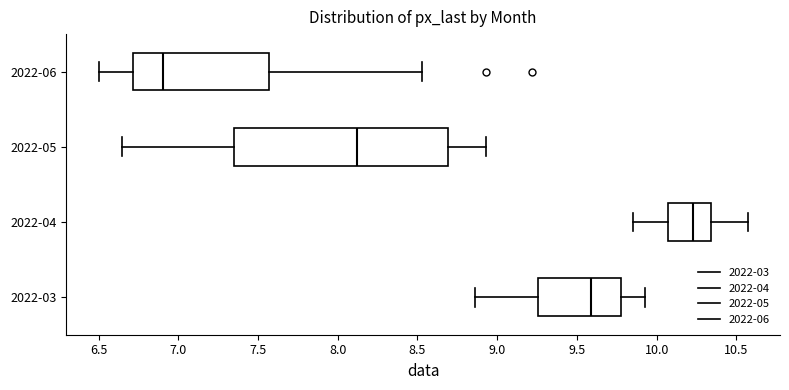

Where does the right whisker of the box for 2022-04 end on the x-axis? The values are not printed on the chart, so give them approximately, as read against the axis.

10.55